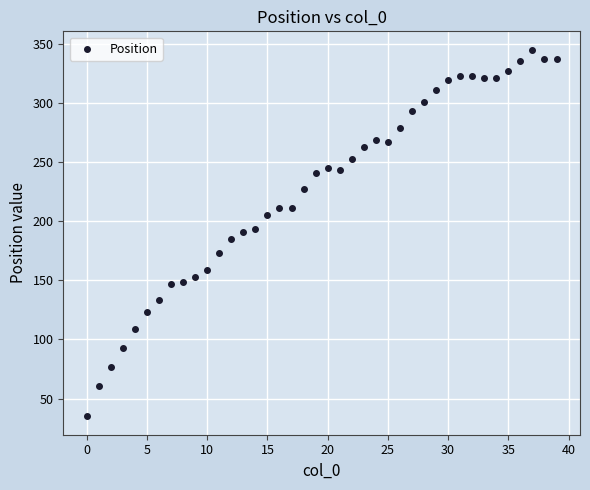

What is the range of Y values (max minus min)?

310